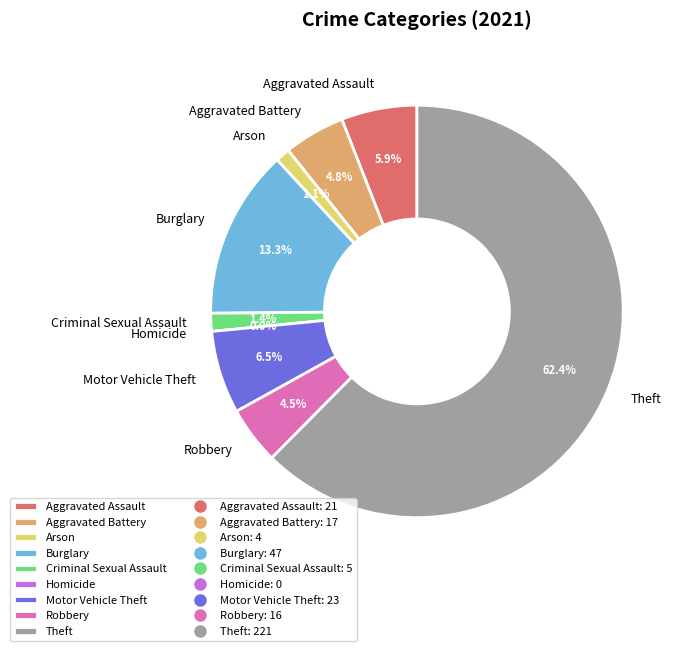

To the nearest percent, what is the average slice percentage?

11%